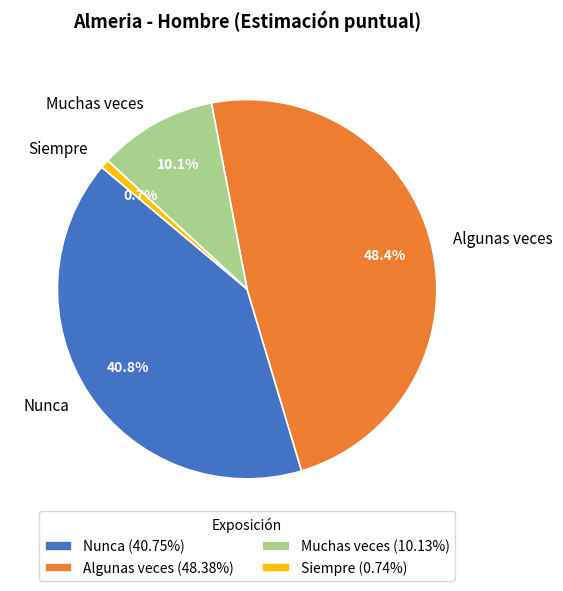

Does Nunca account for over 50% of the chart?

No